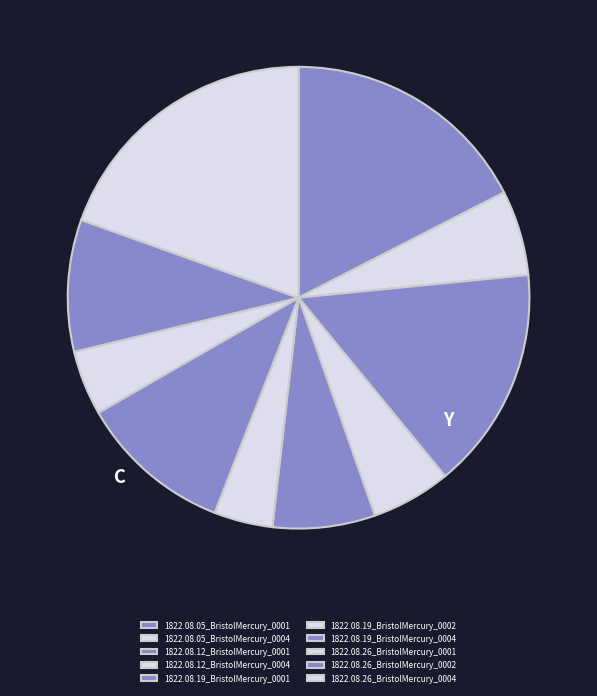

Is there a majority slice in this chart?

No